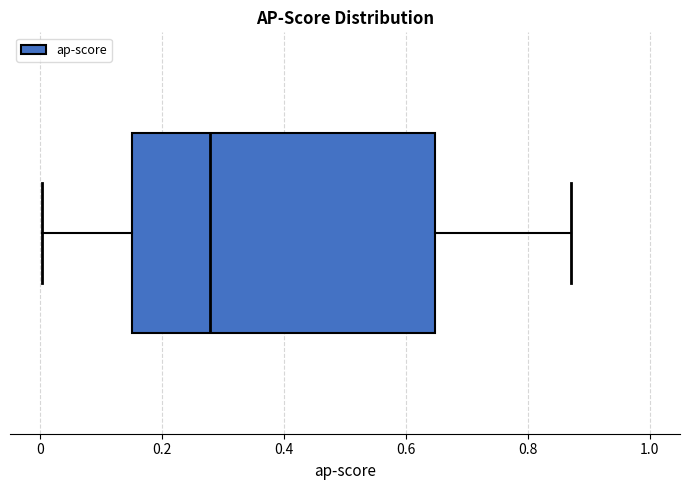

Where does the right whisker of the box end on the x-axis? The values are not printed on the chart, so give them approximately, as read against the axis.

0.88